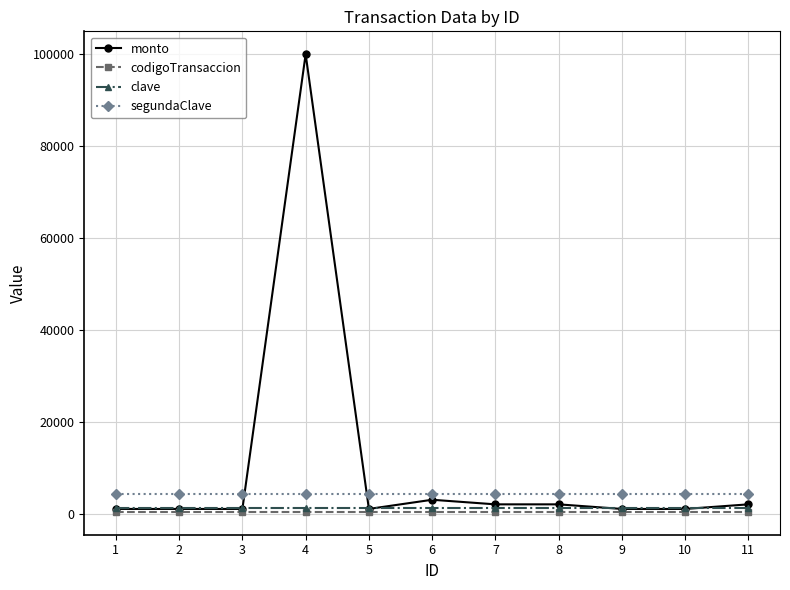

Between which two adjacent categories do monto and clave first intersect?

3 and 4